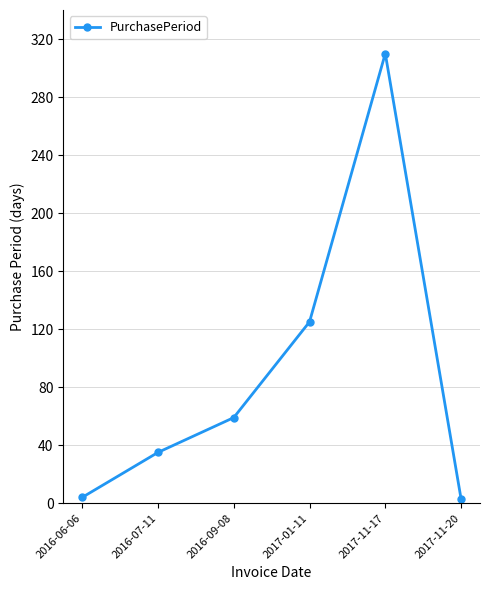

Where is the data nearest to the value 156?

2017-01-11